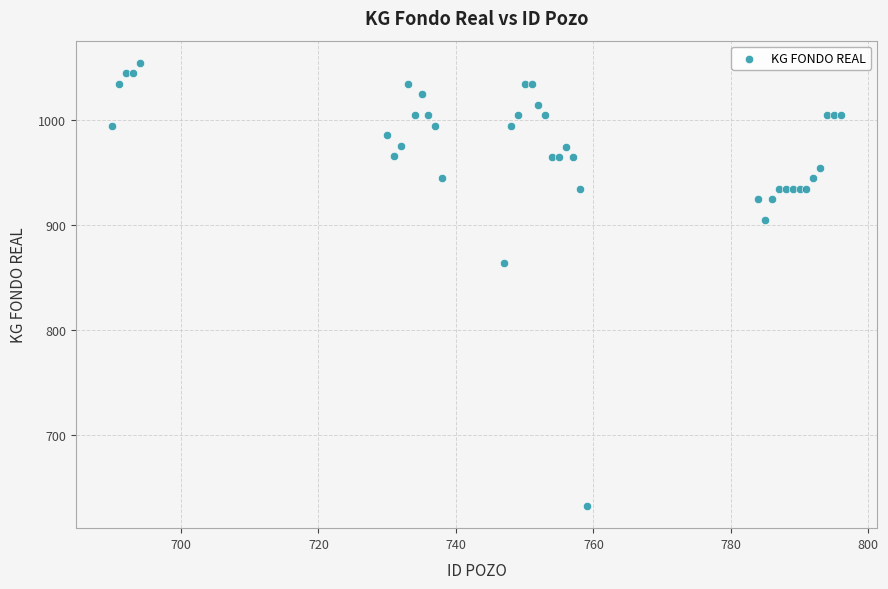

What Y value in the scatter plot is closest to 843?

863